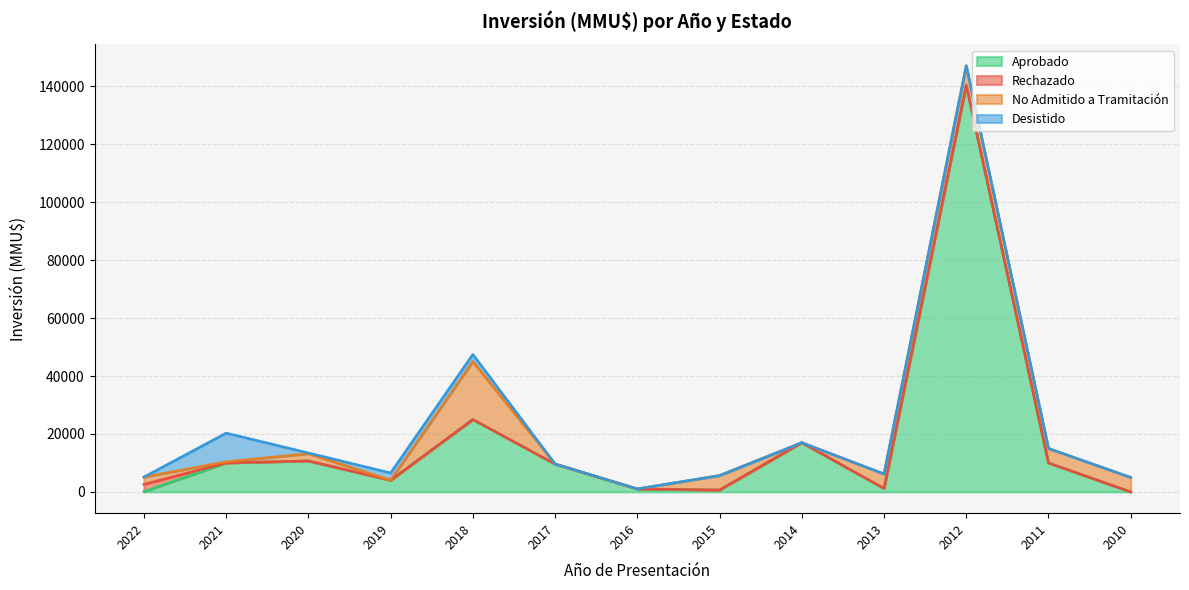

Which has a higher value, 2019 or 2022?

2019